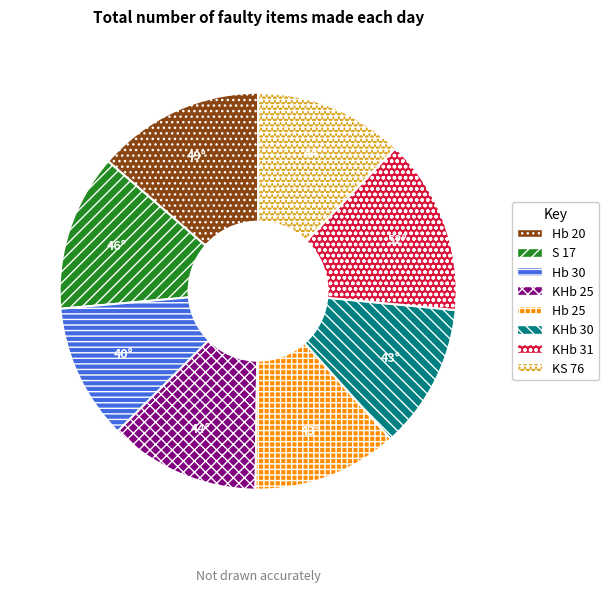

Which slice is the largest?

KHb 31